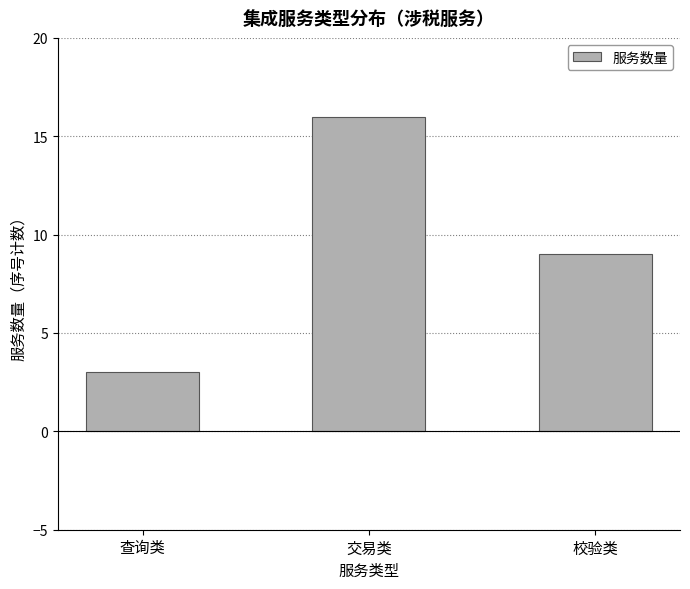

List the labels in order of value, smallest first.

查询类, 校验类, 交易类